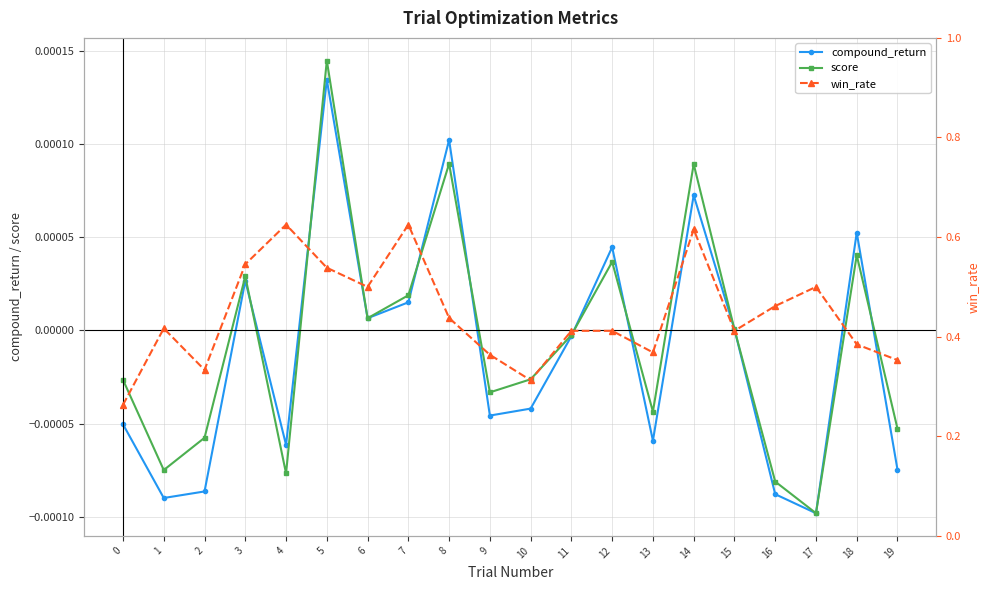

What is the value of the win_rate point at the 15th from the left?

0.6